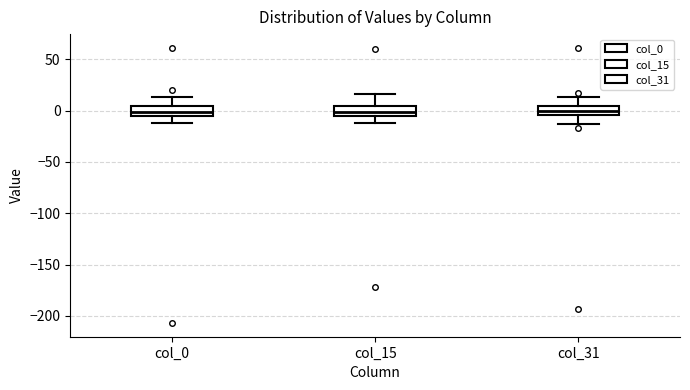

Reading left to right, read every box against the y-axis: the position of its median line, the range the box covers, and the ends of its whiskers. The values are not printed on the chart, so give them approximately, as read against the axis.

col_0: median 0, box -5 to 5, whiskers -10 to 15
col_15: median 0, box -5 to 5, whiskers -10 to 15
col_31: median 0, box -5 to 5, whiskers -15 to 15